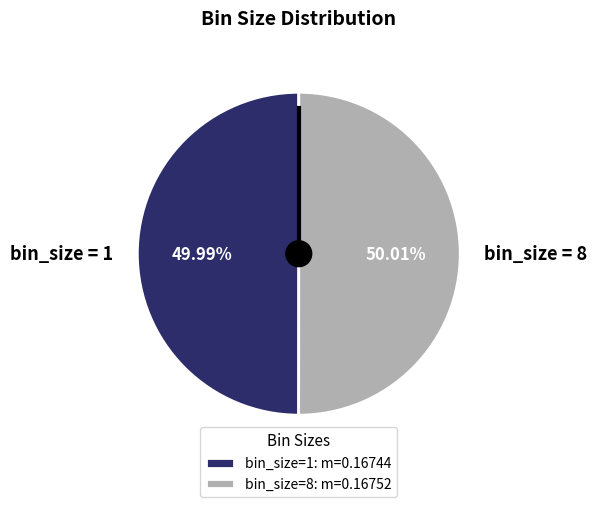

Is the sum of bin_size = 1 and bin_size = 8 greater than half?

Yes